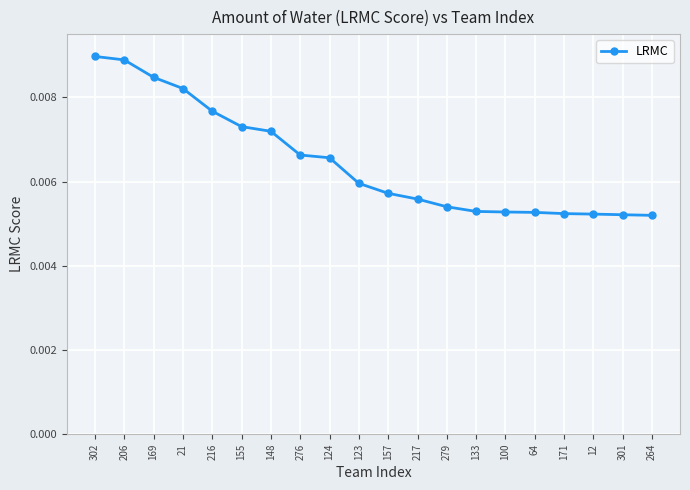

Does the chart have visible grid lines?

Yes